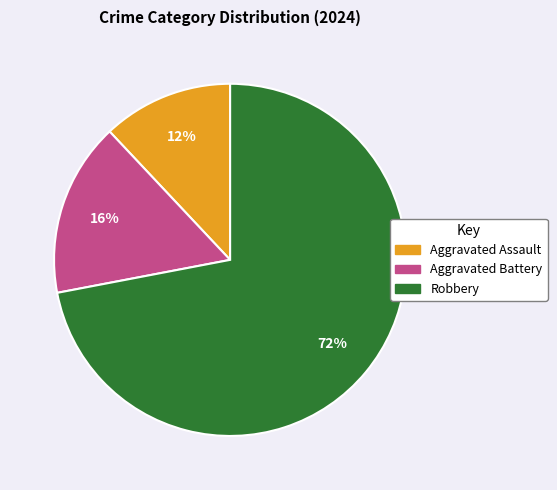

To the nearest percent, what is the difference between the largest and smallest slice percentages?

60%